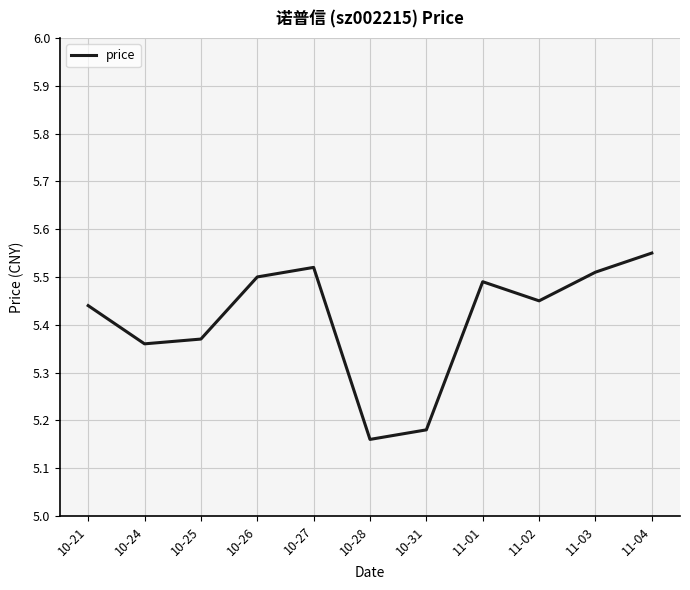

What position from the left is 11-02?

9